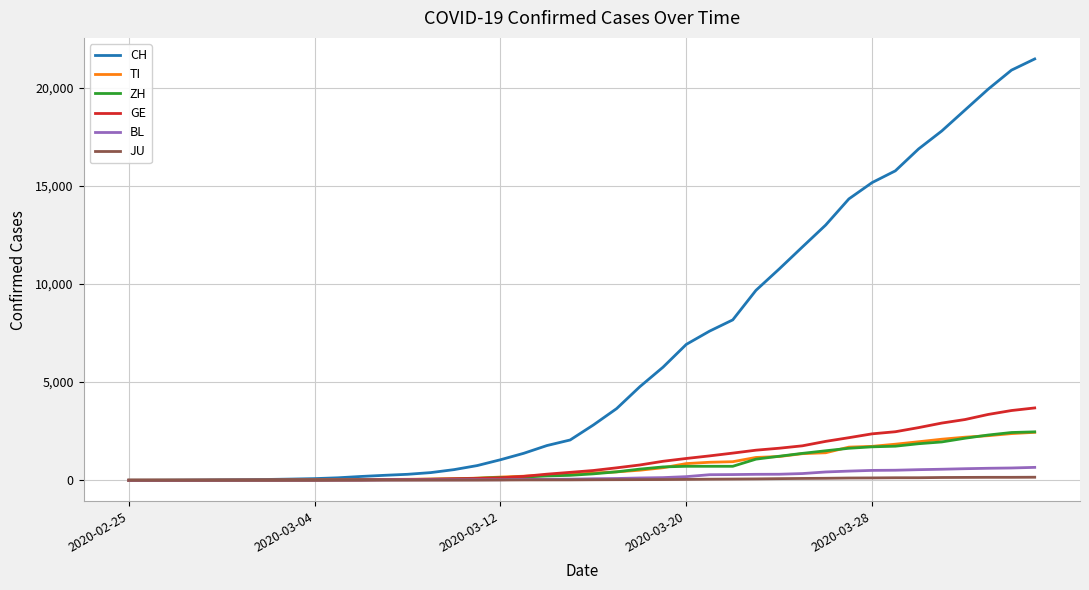

Which series has the widest spread of values?

CH